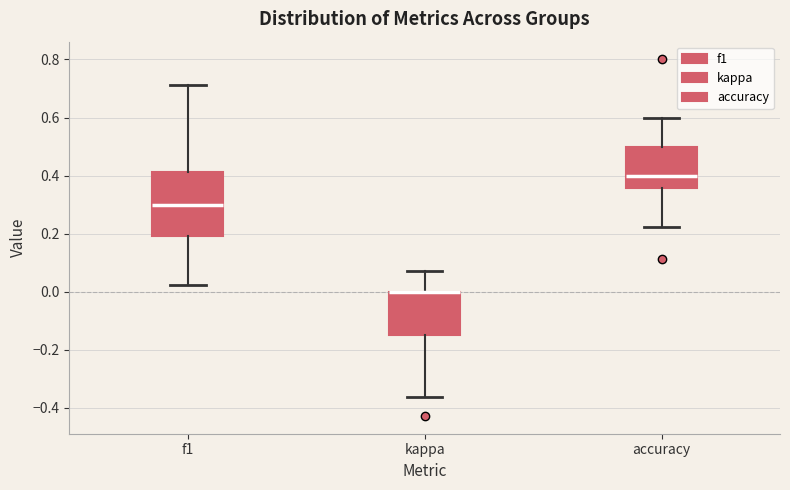

Comparing the boxes themselves (not the whiskers), which one is the tallest?

f1